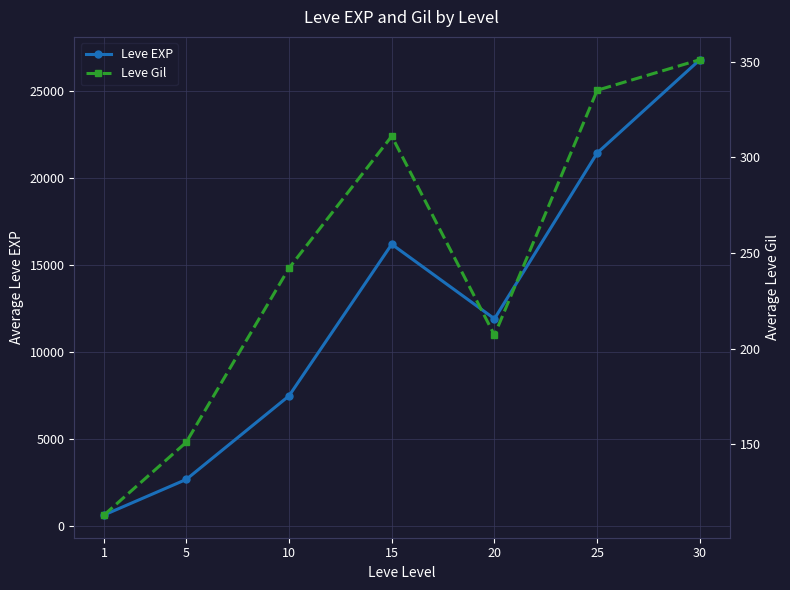

How many lines are shown in the chart?

2